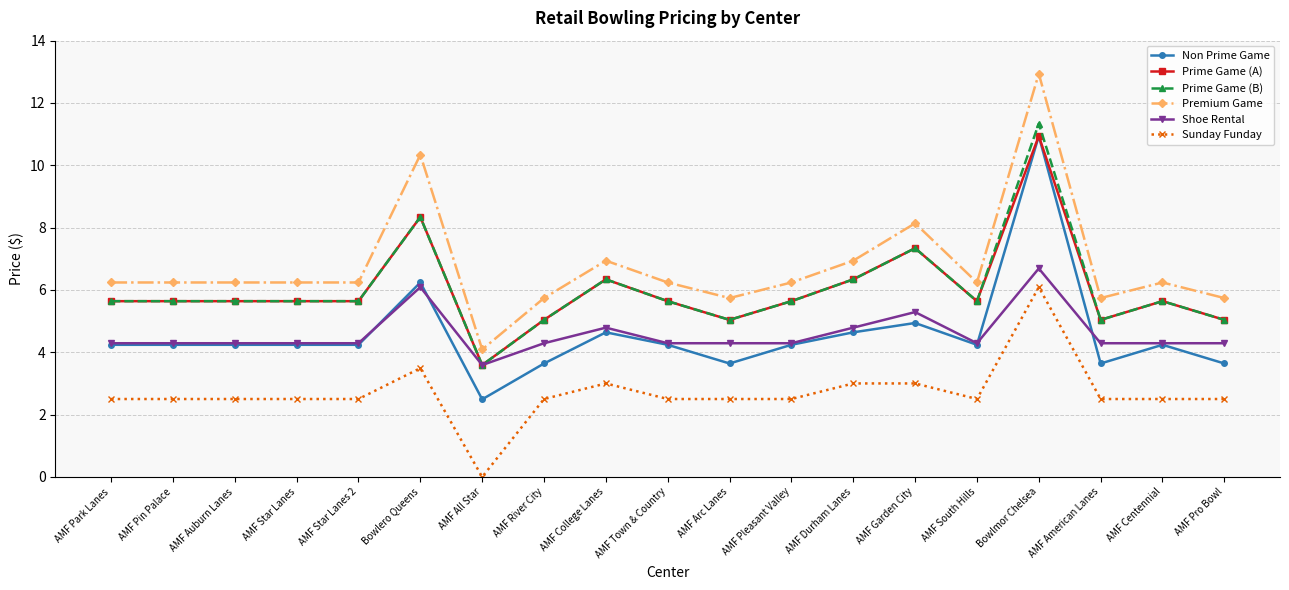

At which label does Prime Game (B) first exceed 5?

AMF Park Lanes